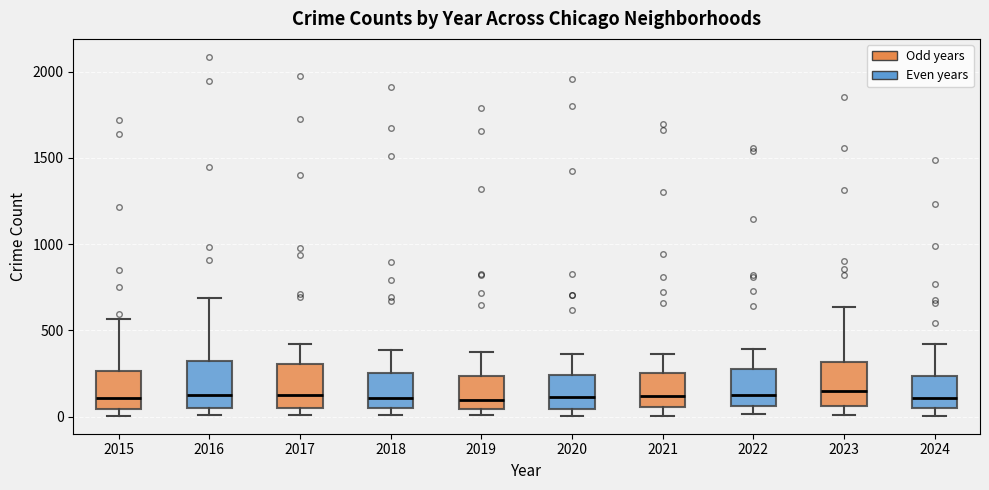

Reading left to right, read every box against the y-axis: the position of its median line, the range the box covers, and the ends of its whiskers. The values are not printed on the chart, so give them approximately, as read against the axis.

2015: median 100, box 50 to 250, whiskers 0 to 550
2016: median 150, box 50 to 300, whiskers 0 to 700
2017: median 100, box 50 to 300, whiskers 0 to 400
2018: median 100, box 50 to 250, whiskers 0 to 400
2019: median 100, box 50 to 250, whiskers 0 to 400
2020: median 100, box 50 to 250, whiskers 0 to 350
2021: median 100, box 50 to 250, whiskers 0 to 350
2022: median 100, box 50 to 250, whiskers 0 to 400
2023: median 150, box 50 to 300, whiskers 0 to 650
2024: median 100, box 50 to 250, whiskers 0 to 400